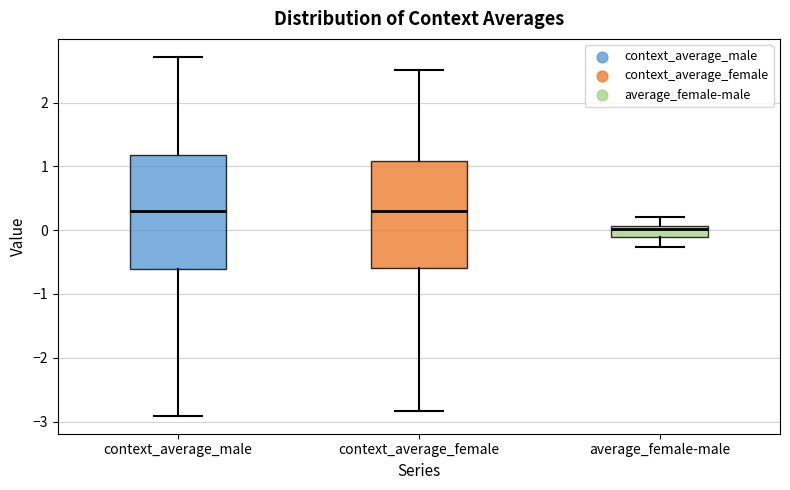

Which box has the lowest median line?

average_female-male